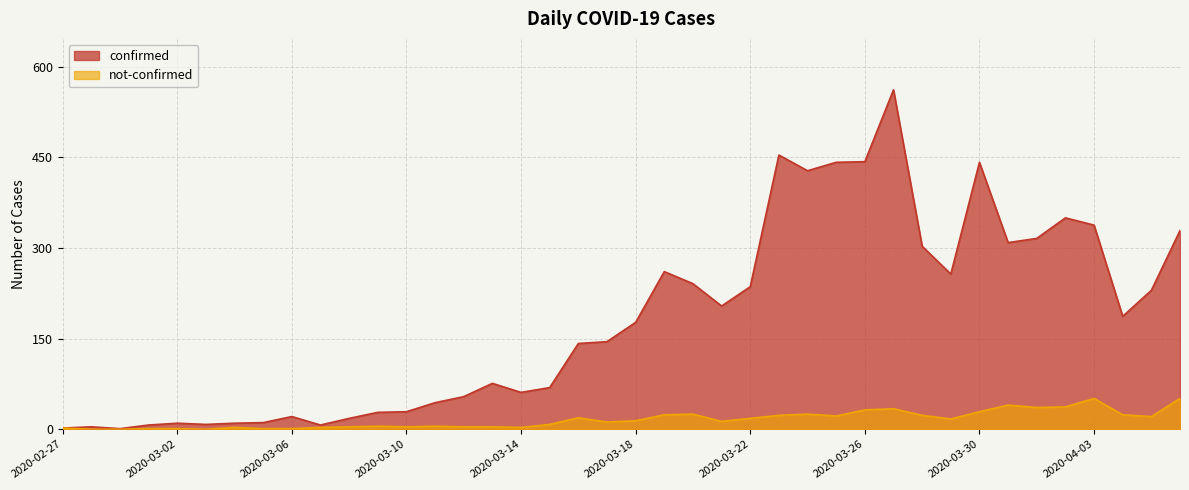

True or false: not-confirmed and confirmed cross at least once.

False